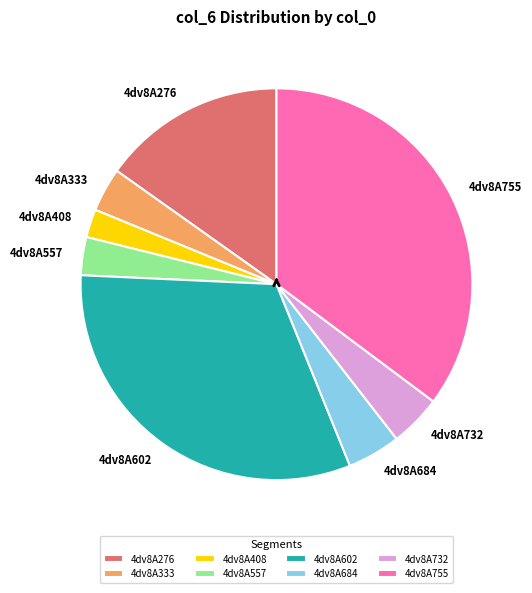

Between 4dv8A602 and 4dv8A684, which is larger?

4dv8A602